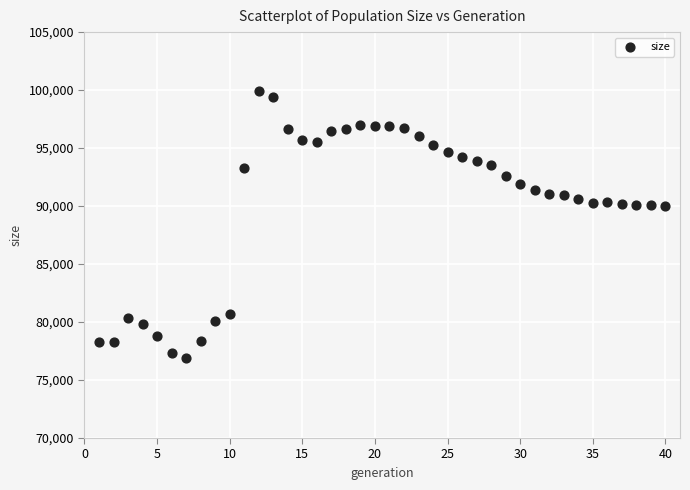

What is the range of X values (max minus min)?

39